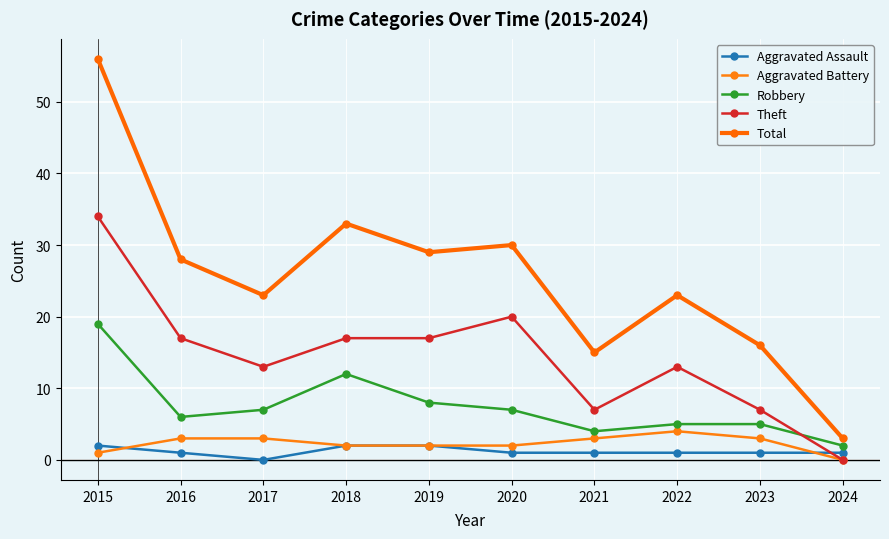

How many values in the Aggravated Battery series are below 3?

5